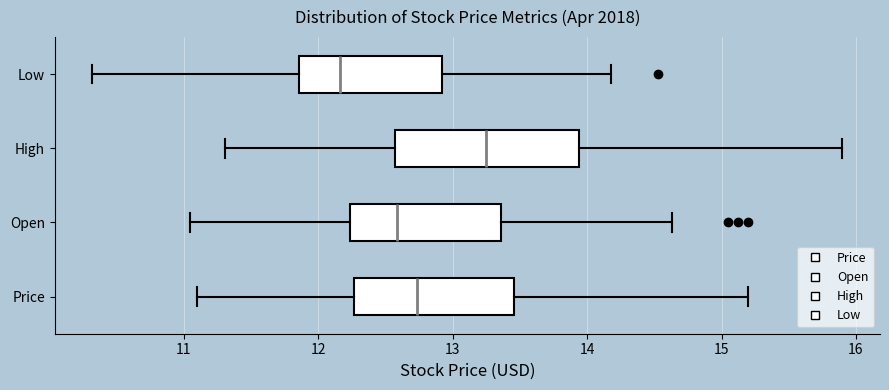

Comparing the boxes themselves (not the whiskers), which one is the widest?

High